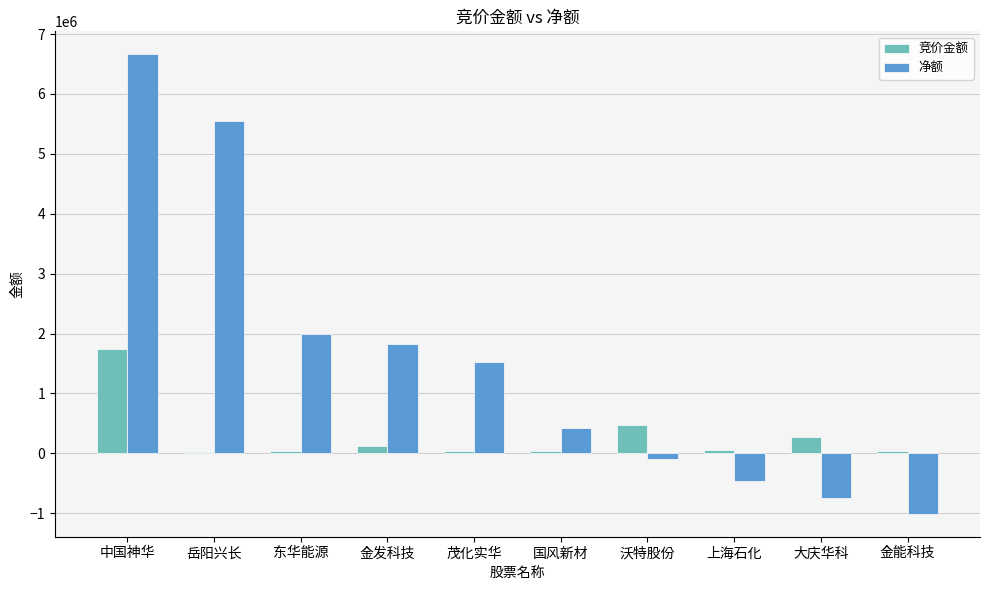

What is the maximum value for 竞价金额?

1735500